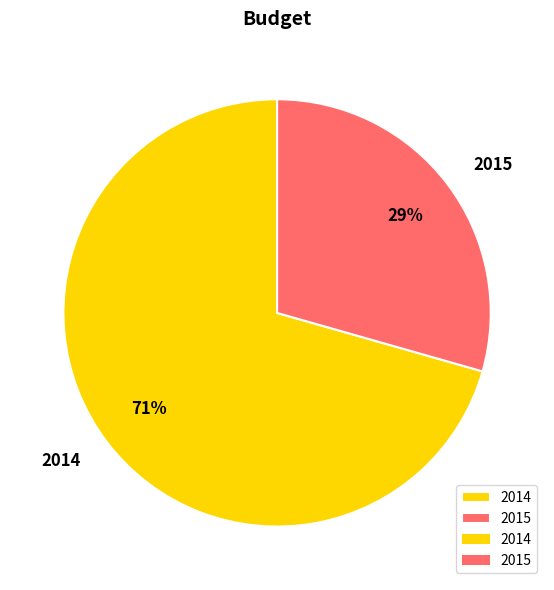

Which slice is the largest?

2014